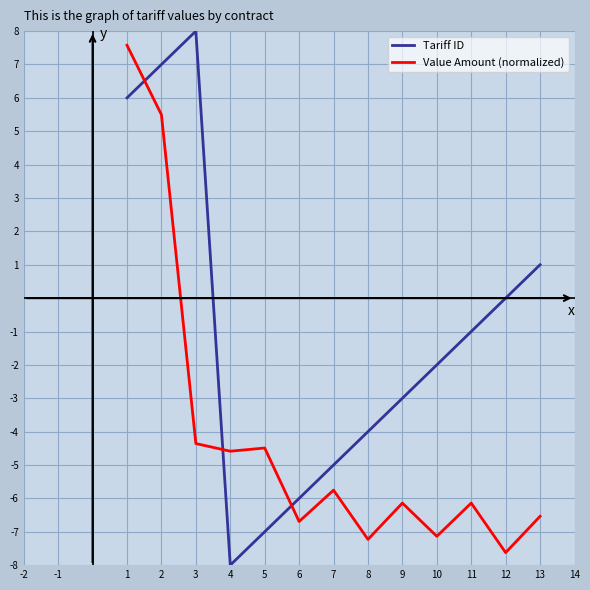

Which series ends up on top after the final intersection of Value Amount (normalized) and Tariff ID?

Tariff ID